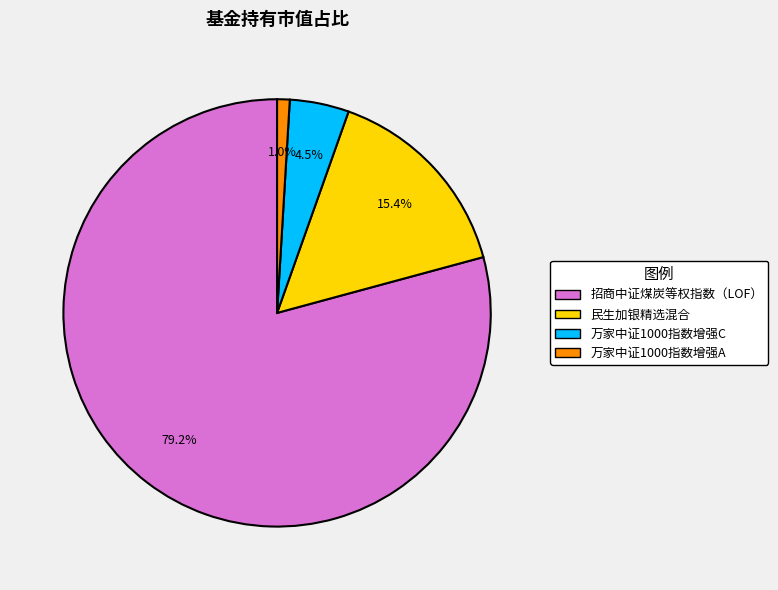

True or false: 民生加银精选混合 accounts for 2% of the total.

False